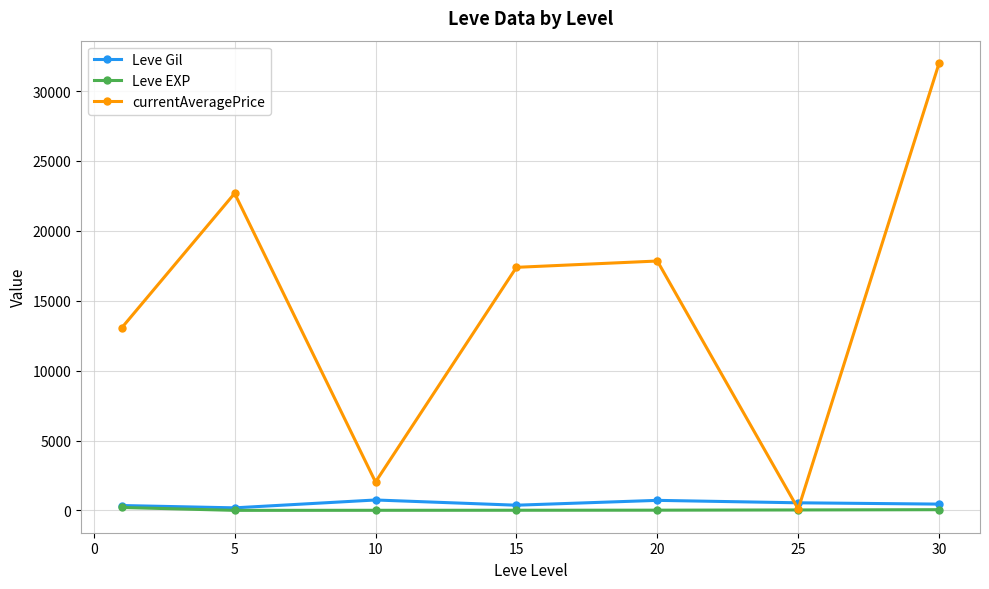

What are all the series names shown in the legend?

Leve Gil, Leve EXP, currentAveragePrice